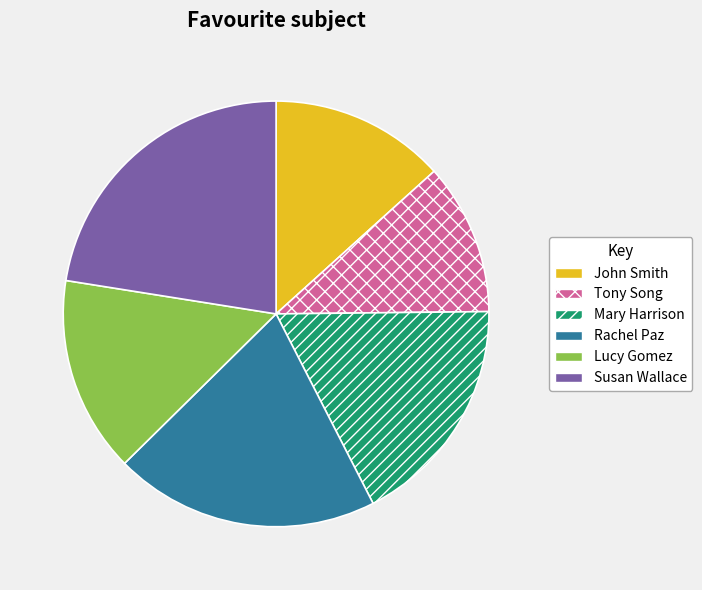

Is it true that Lucy Gomez is 15% of the pie?

True